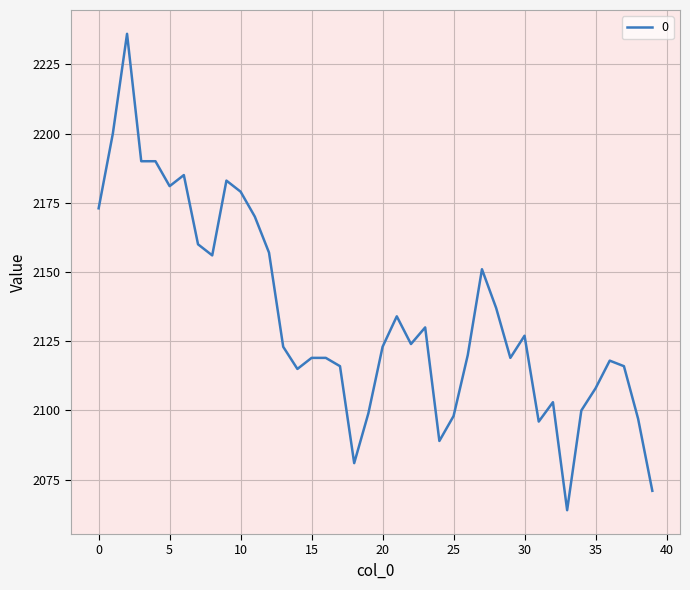

What is the difference between the maximum and minimum values?

172